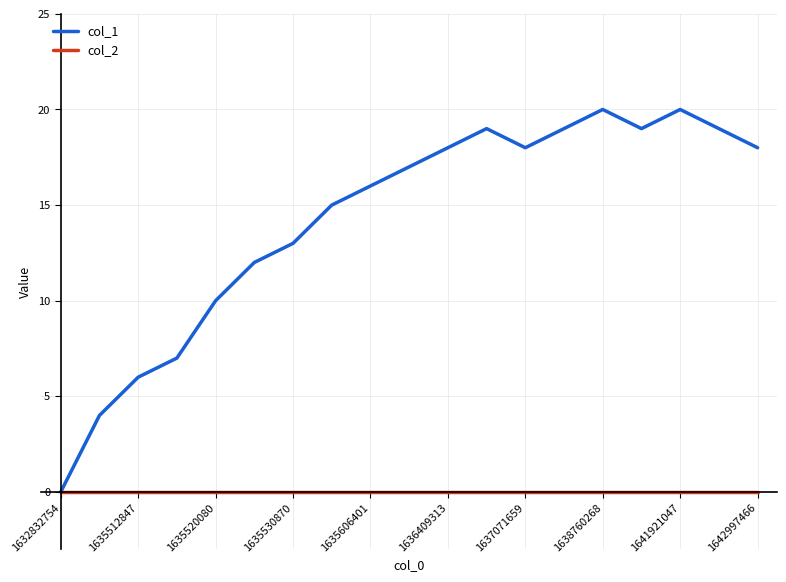

What is the difference between the second highest and second lowest values in the col_1 series?

16